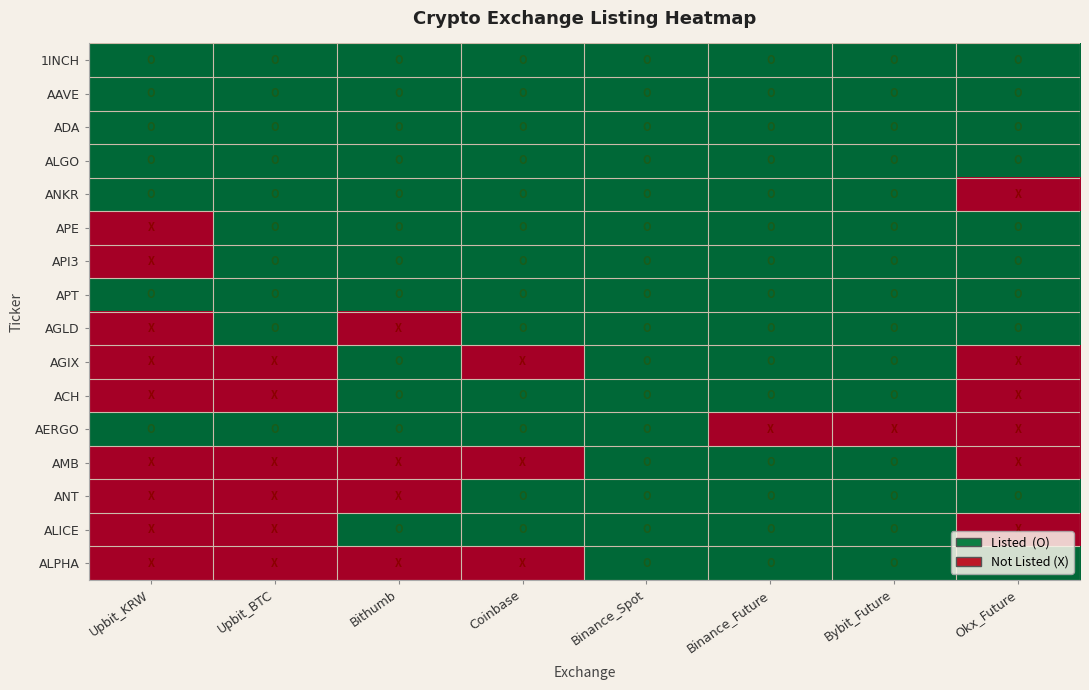

Between Bithumb and Binance_Future, which series saw the biggest shift?

AGLD